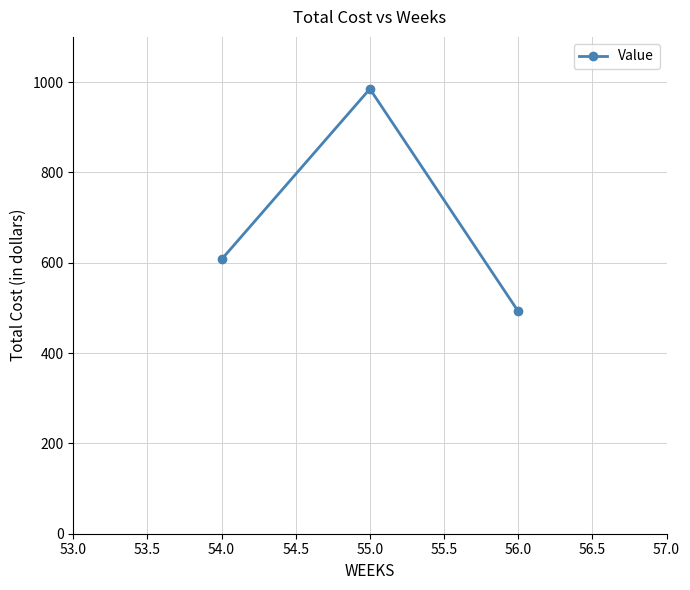

How many categories are shown in the chart?

3